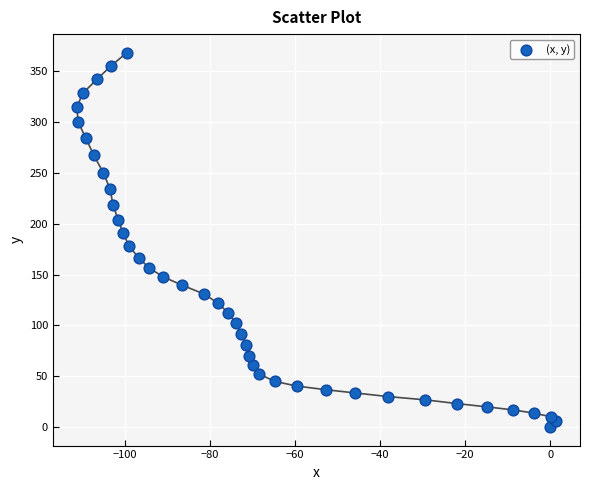

What is the range of X values (max minus min)?

112.6